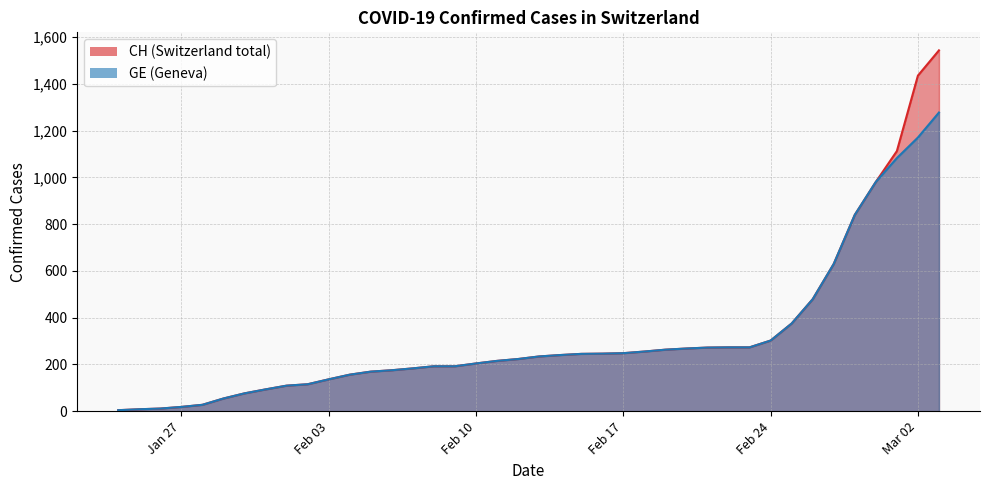

The CH series shows 273 at 2020-02-05. True or false?

False